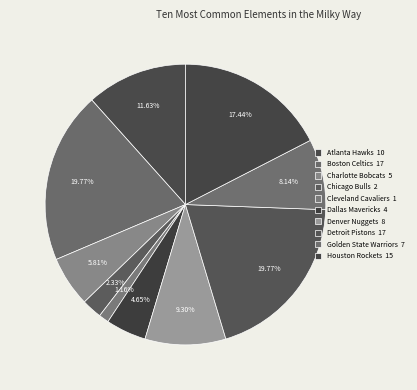

Rank the categories by value from highest to lowest.

Boston Celtics, Detroit Pistons, Houston Rockets, Atlanta Hawks, Denver Nuggets, Golden State Warriors, Charlotte Bobcats, Dallas Mavericks, Chicago Bulls, Cleveland Cavaliers